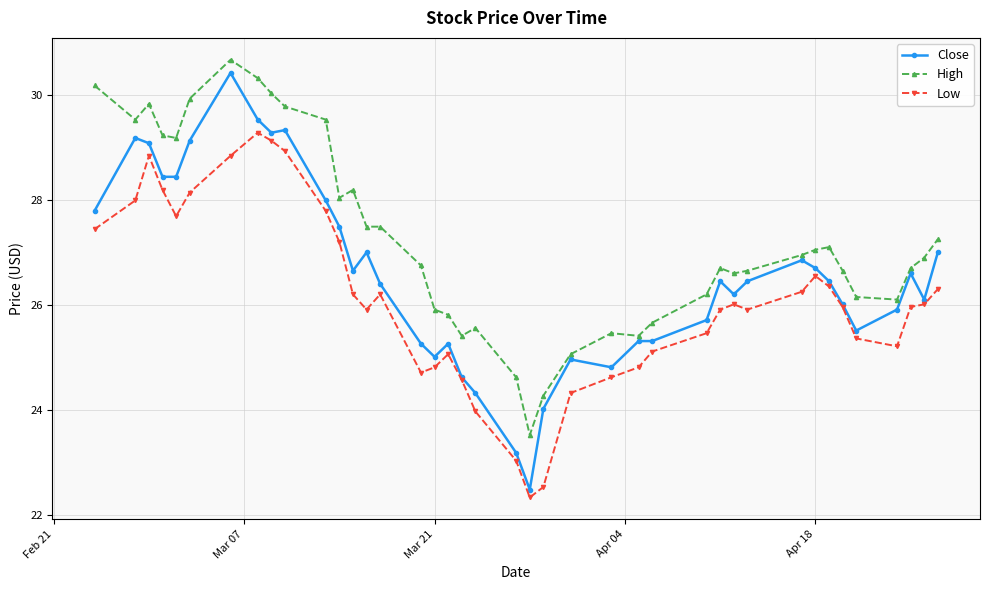

Which series has the widest spread of values?

Close